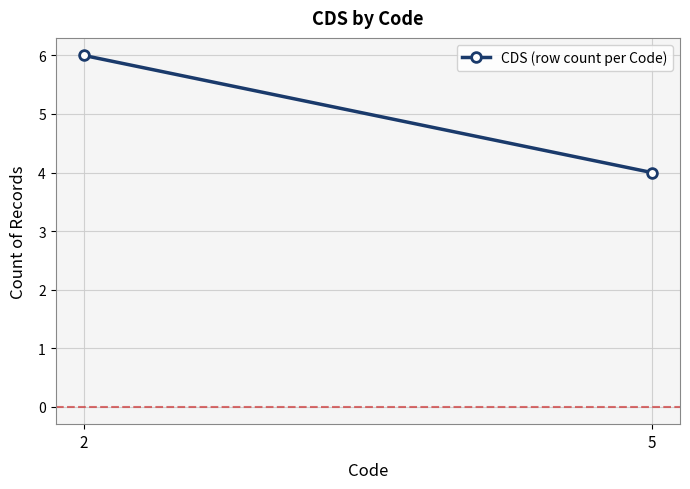

What is the difference between the maximum and minimum values?

2